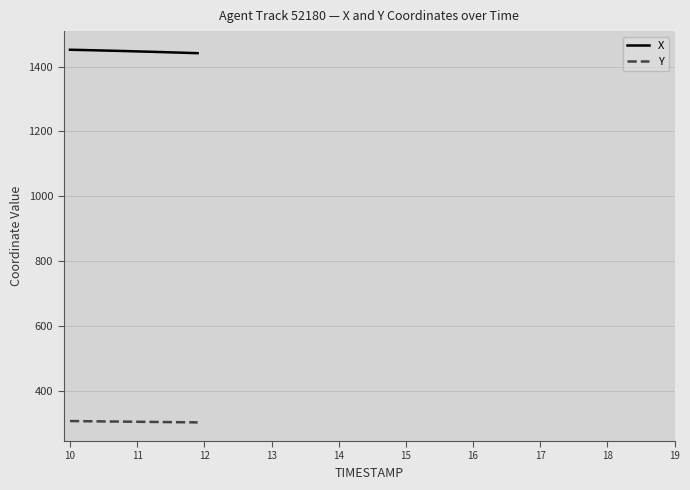

Which series has the largest total across all categories?

X